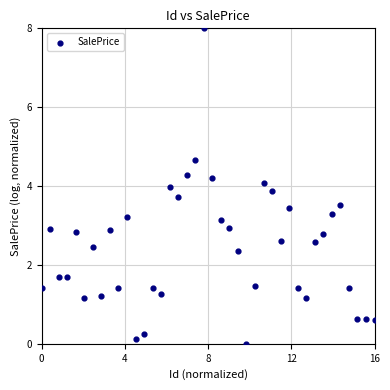

What is the range of Y values (max minus min)?

8.0